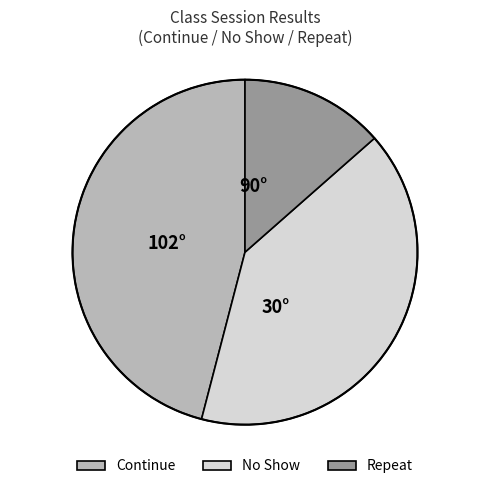

Do No Show and Continue together represent more than half of the pie?

Yes